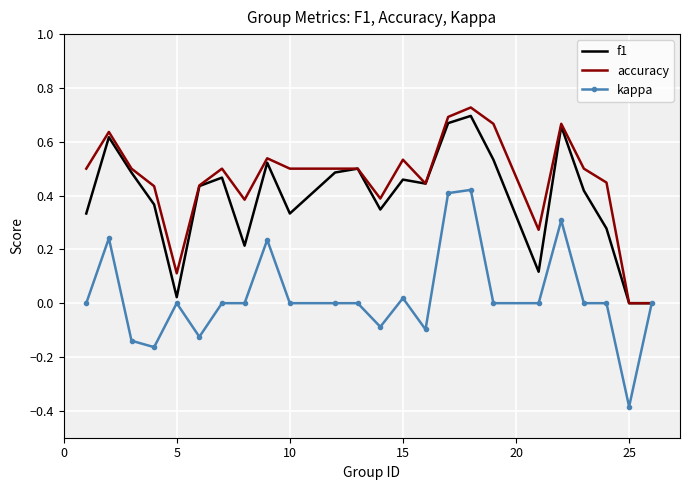

Which series has the largest range (max minus min)?

kappa